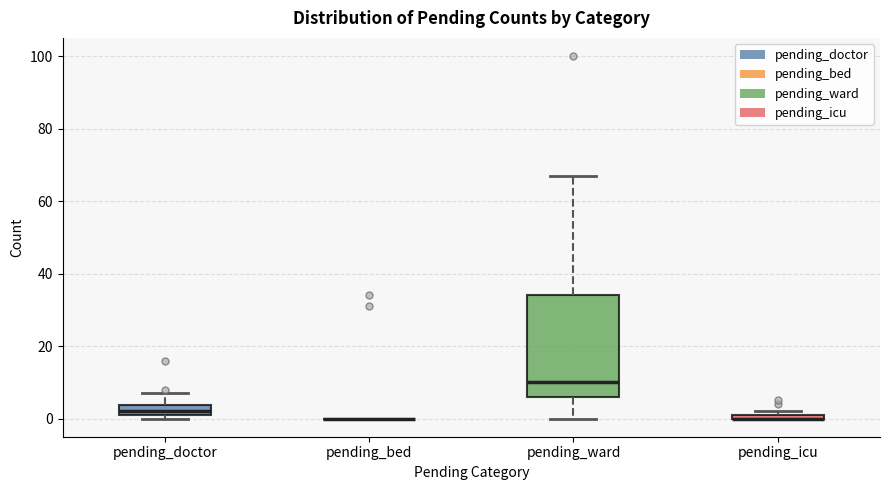

Where is the lower edge of the box for pending_doctor on the y-axis? The values are not printed on the chart, so give them approximately, as read against the axis.

2